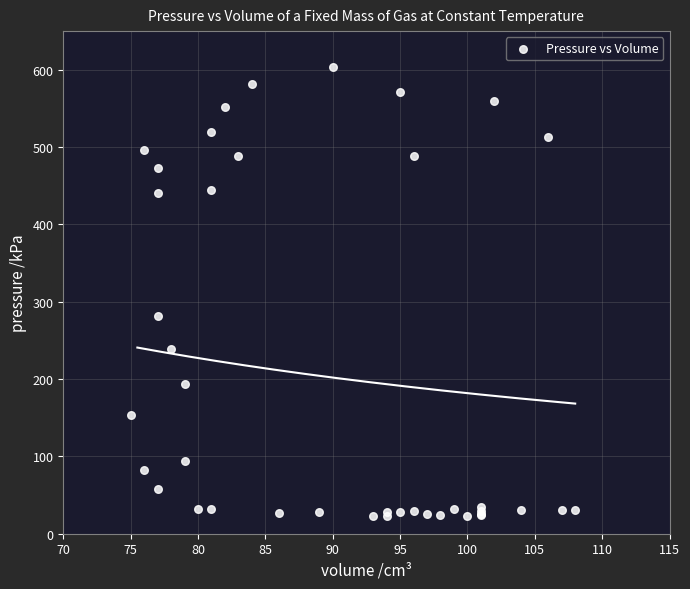

What Y value in the scatter plot is closest to 313?

282